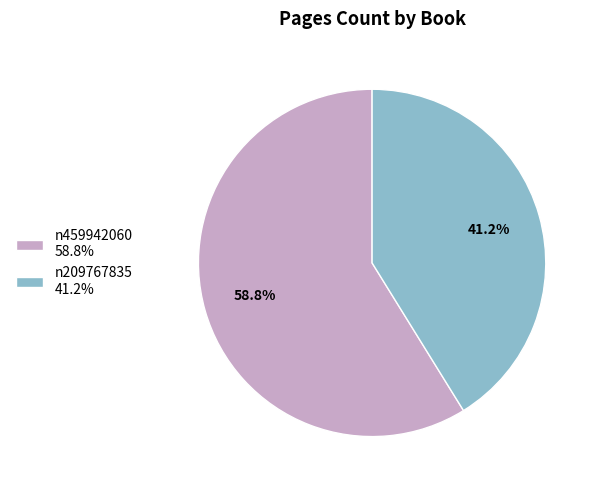

Do n459942060 and n209767835 together represent more than half of the pie?

Yes